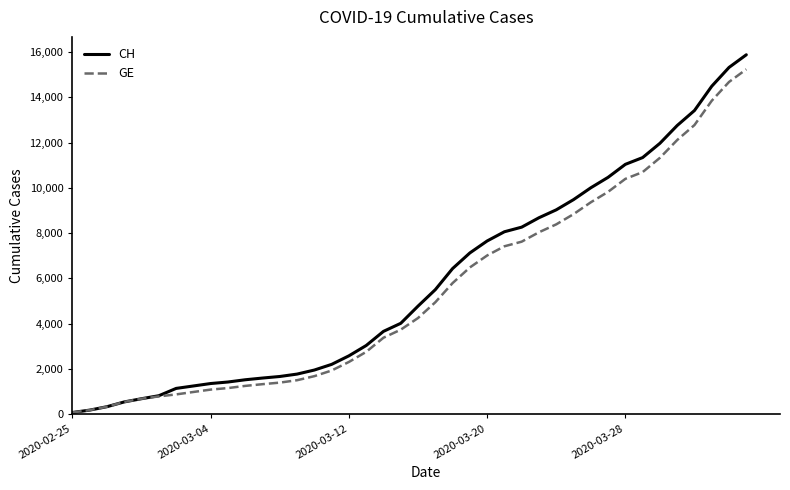

How many series are shown in this chart?

2